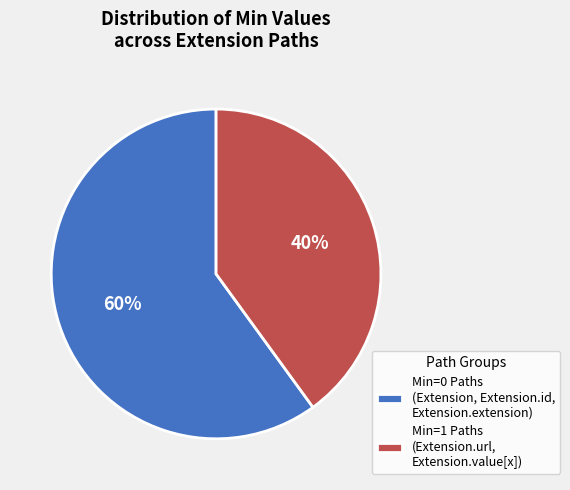

True or false: Min=1 Paths (Extension.url, Extension.value[x]) accounts for 40% of the total.

True